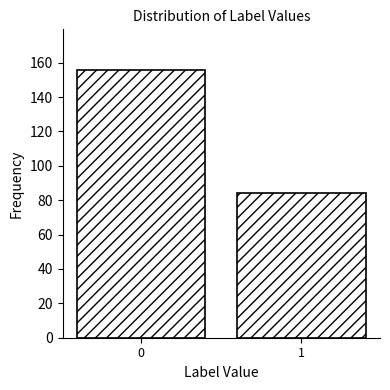

Reading left to right, extract all data points from this chart.

156	84